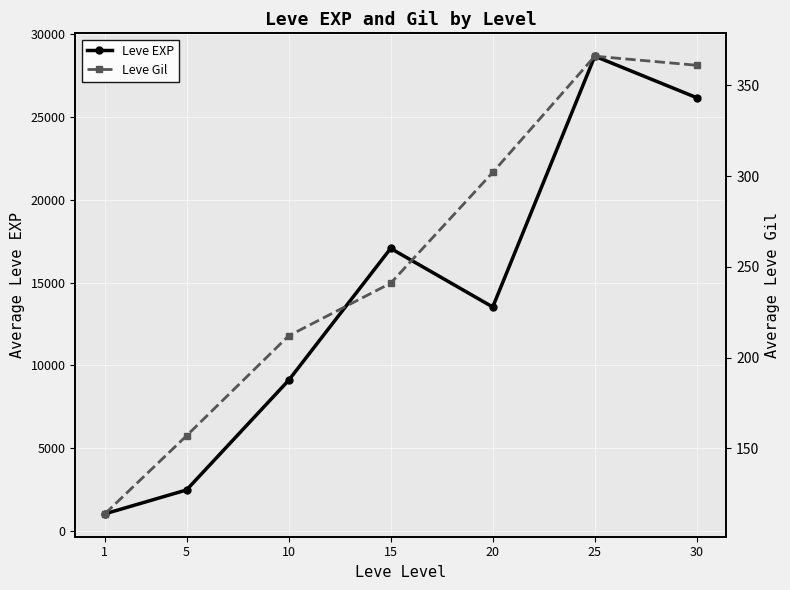

Where does the Leve EXP series first go above 13527?

15